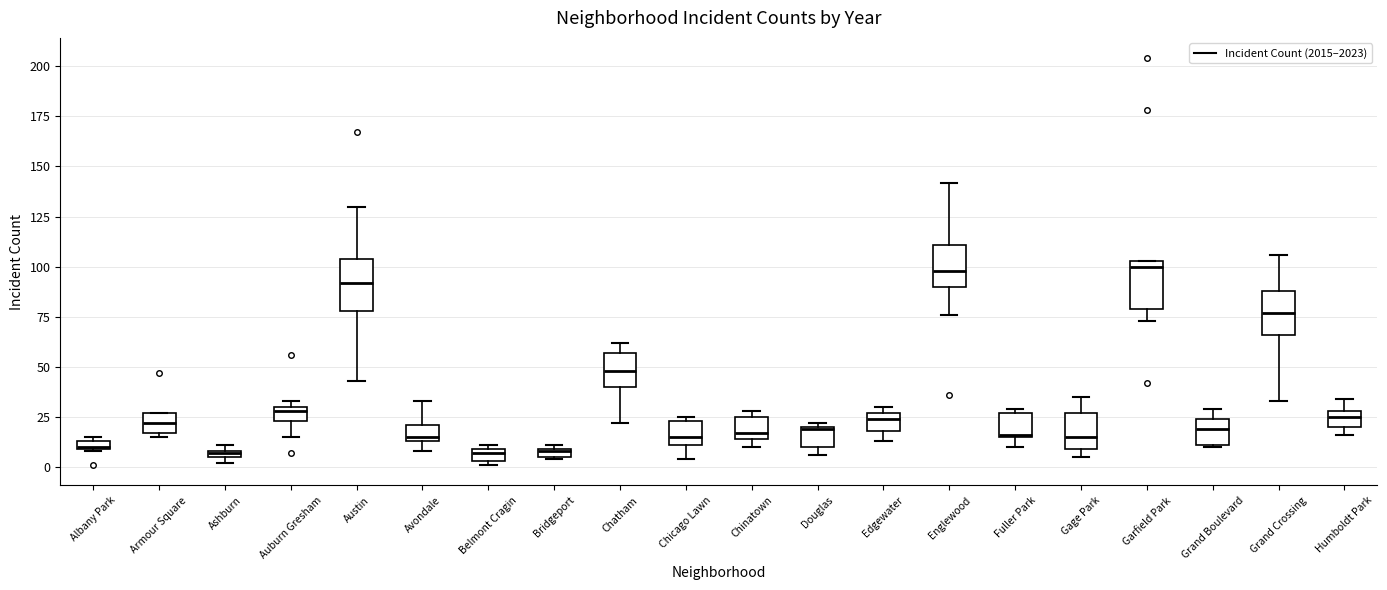

Where is the lower edge of the box for Auburn Gresham on the y-axis? The values are not printed on the chart, so give them approximately, as read against the axis.

25